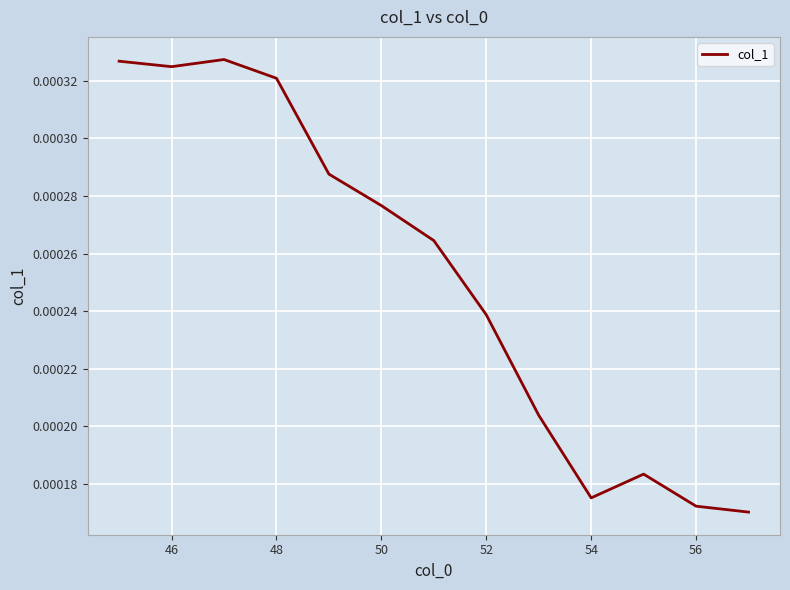

Between 46 and 48, which is larger?

46